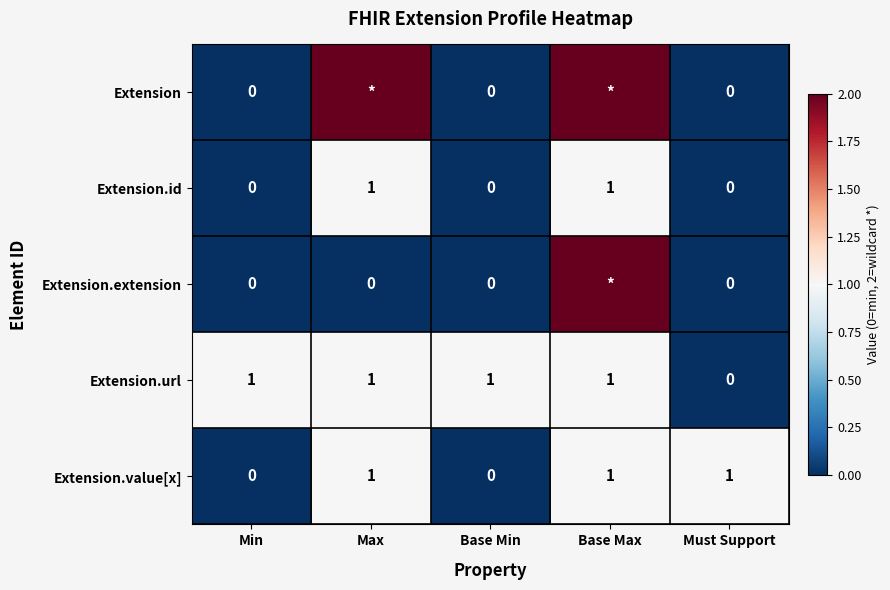

What is the difference between the highest and lowest values at Min?

1